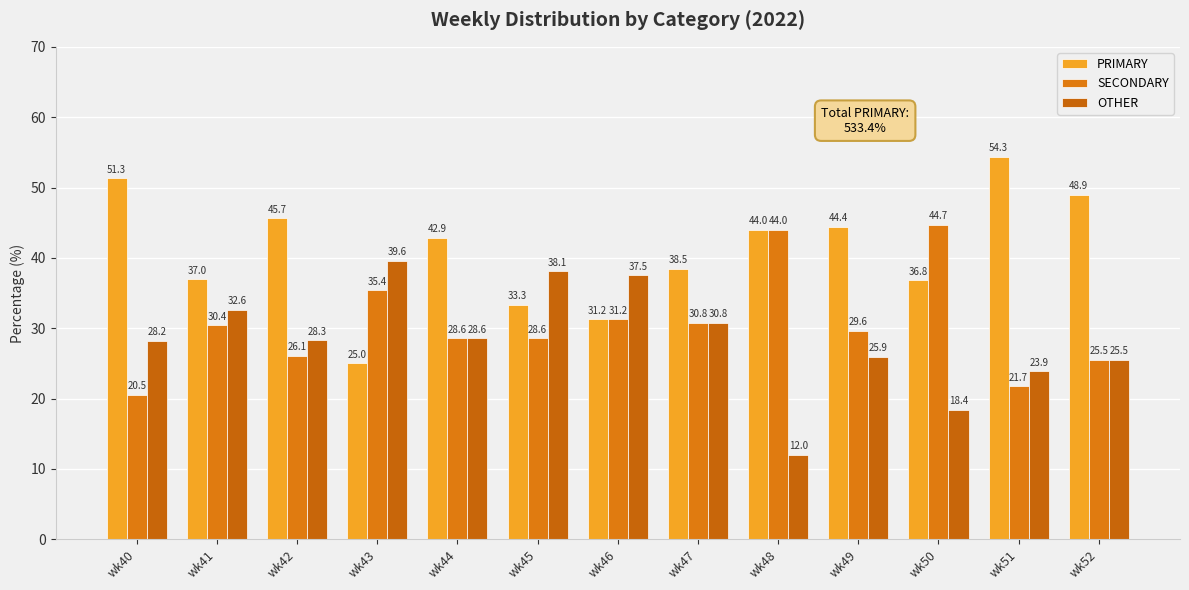

Which label corresponds to the smallest value in the chart?

wk48